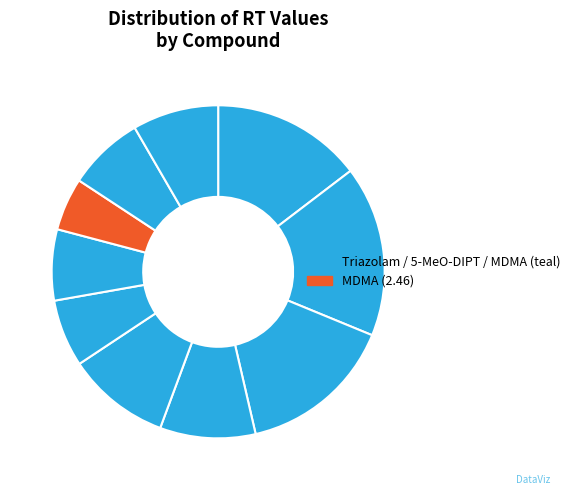

What percentage is NOT represented by 5-MeO-DIPT?

90.7%